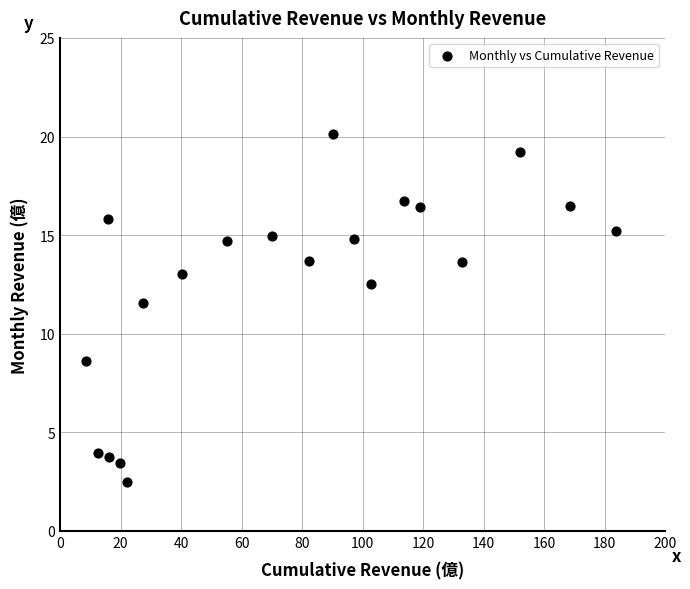

What Y value in the scatter plot is closest to 11?

11.6